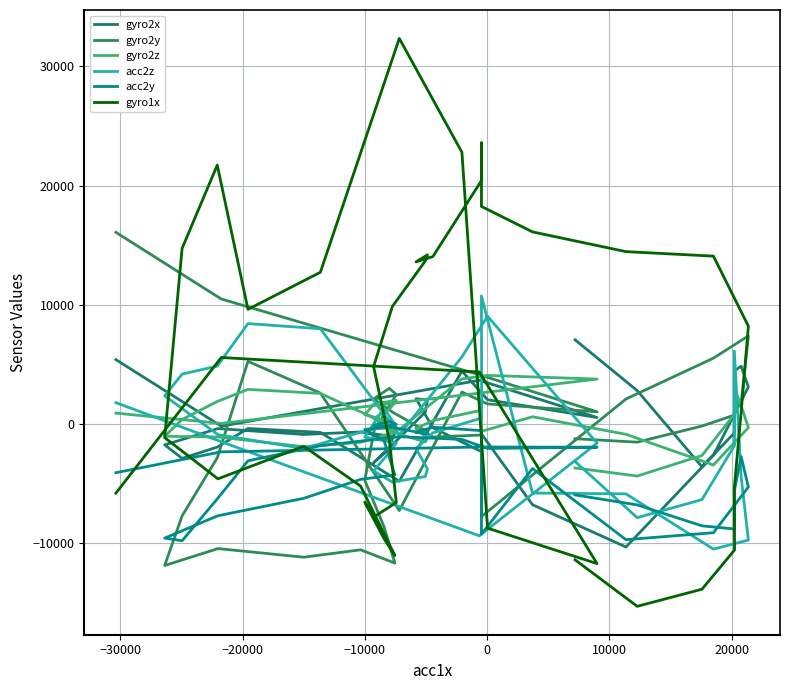

List the series in order of their peak value, highest first.

gyro1x, gyro2y, acc2z, gyro2x, gyro2z, acc2y